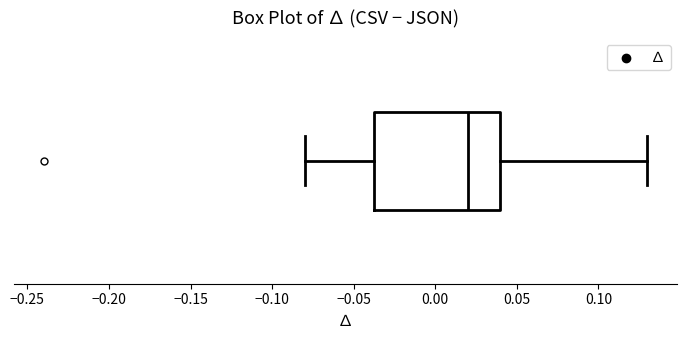

Where does the right whisker of the box end on the x-axis? The values are not printed on the chart, so give them approximately, as read against the axis.

0.130